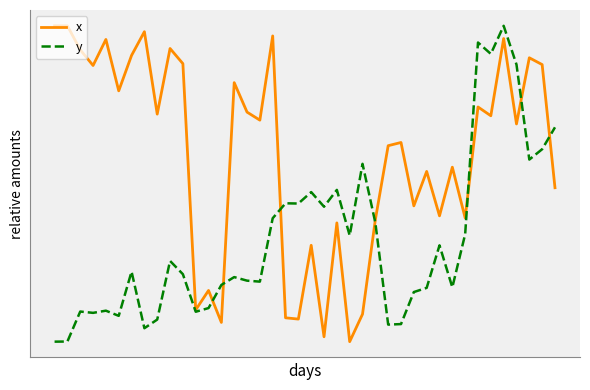

Does the chart have visible grid lines?

No